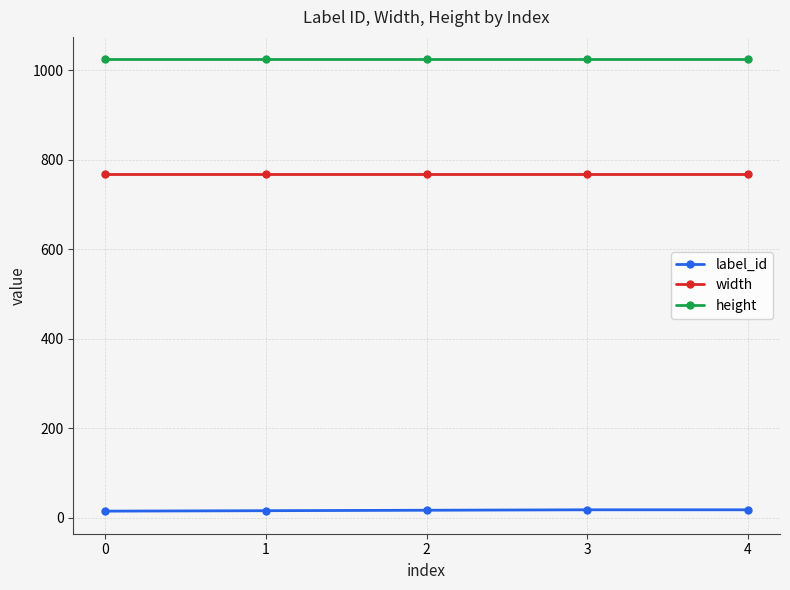

Is it true that width equals 310 at 1?

False